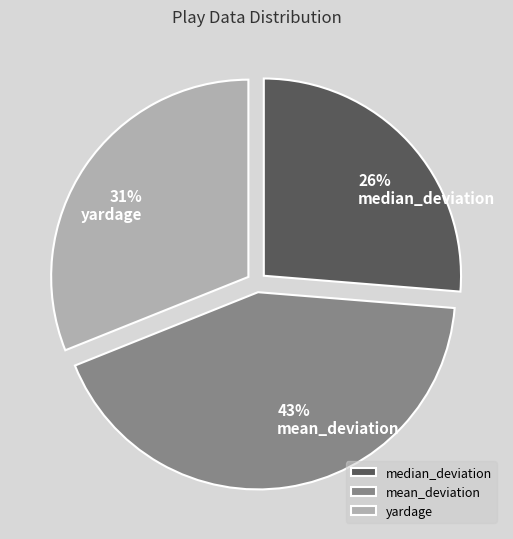

Which has a higher value, yardage or median_deviation?

yardage